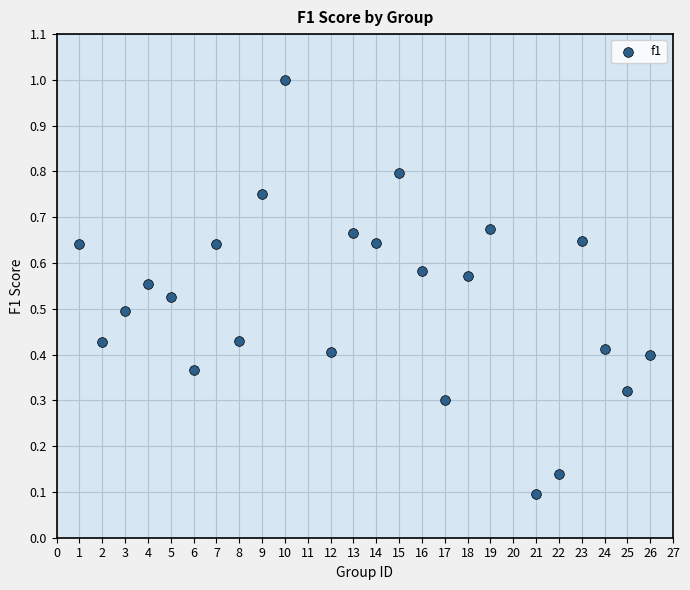

What is the range of Y values (max minus min)?

0.9